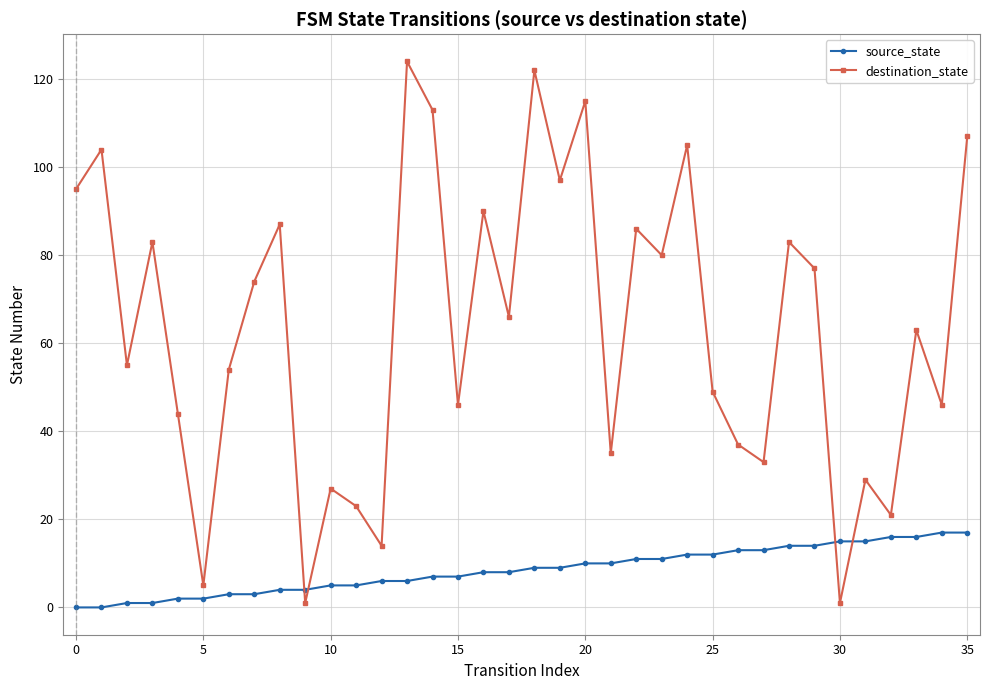

What is the sum of all destination_state values?

2291